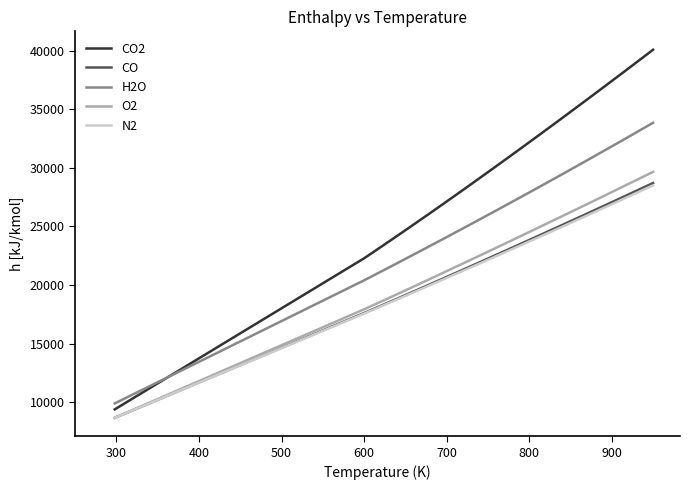

How many lines are shown in the chart?

5